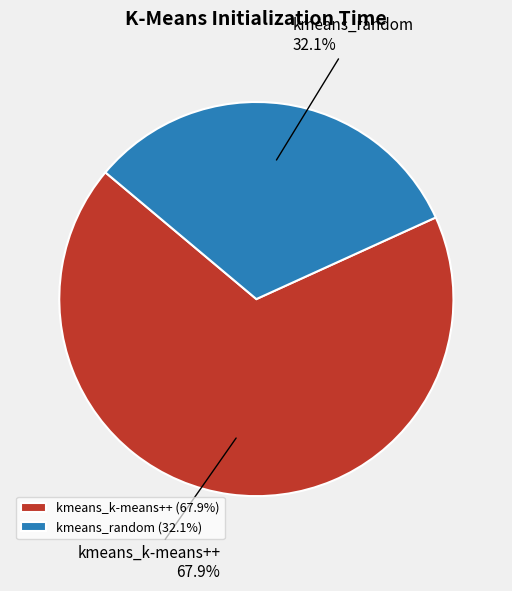

Count the number of slices in the pie.

2